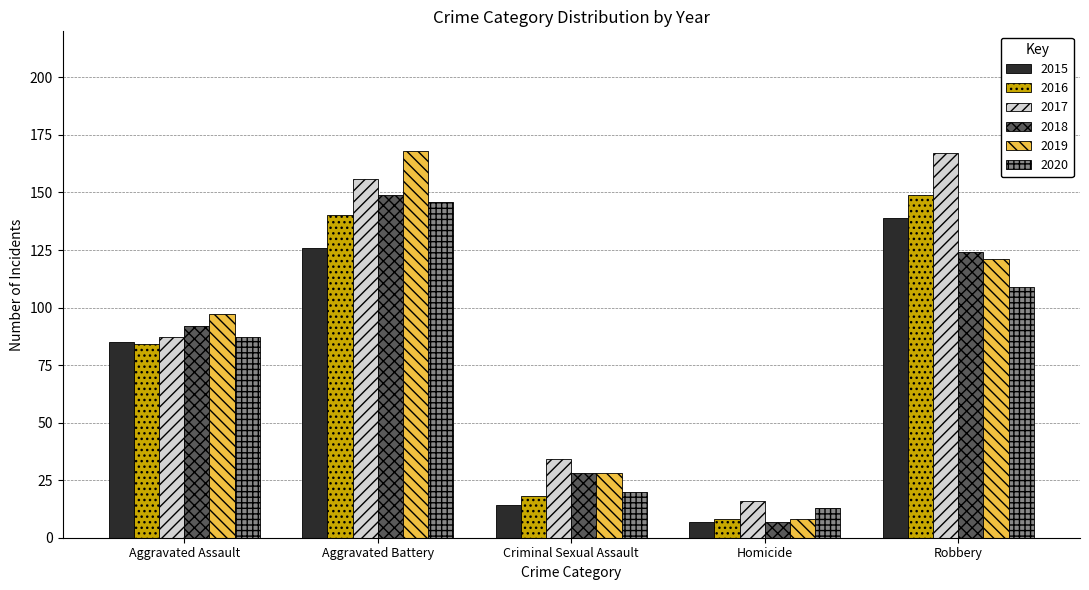

What is the average value of the 2018 series?

80